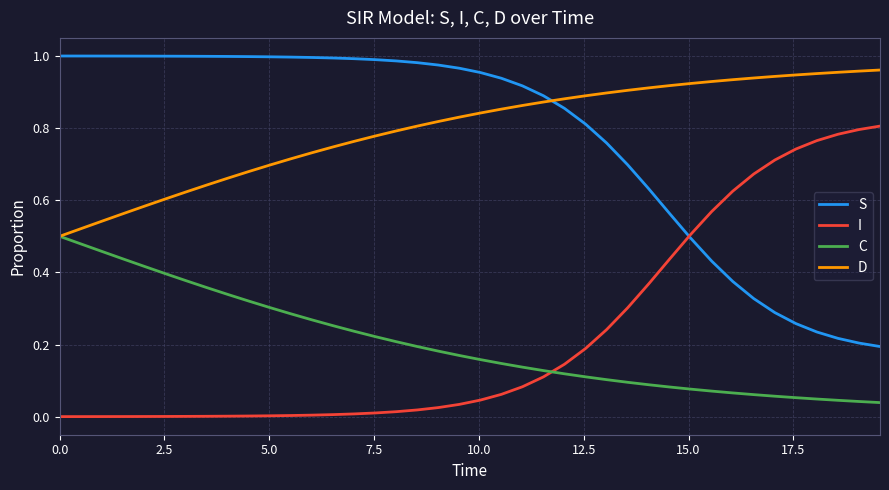

True or false: C and I intersect in this chart.

True